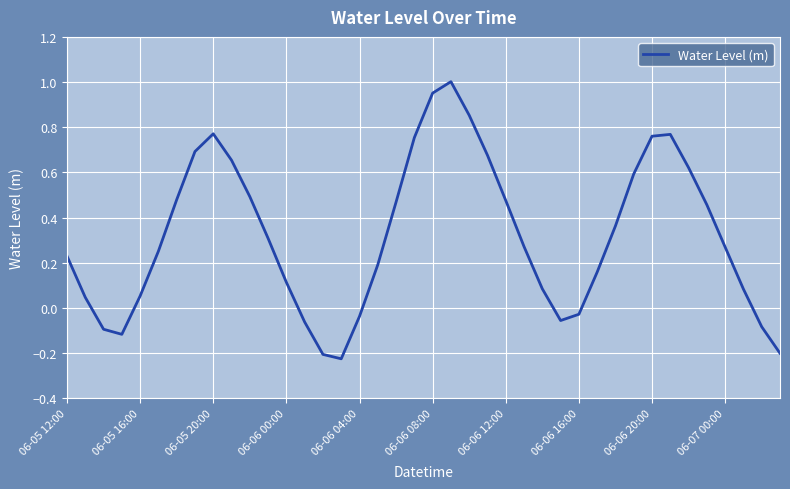

How many values are below zero?

10